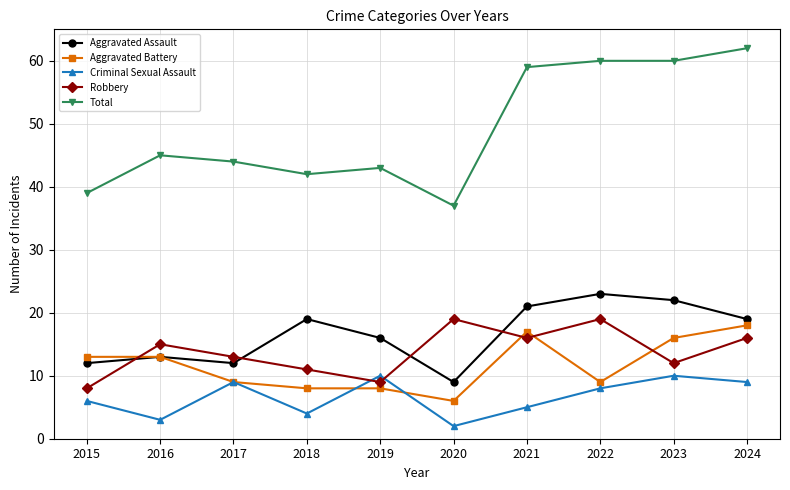

Is it true that Aggravated Assault equals 8 at 2024?

False